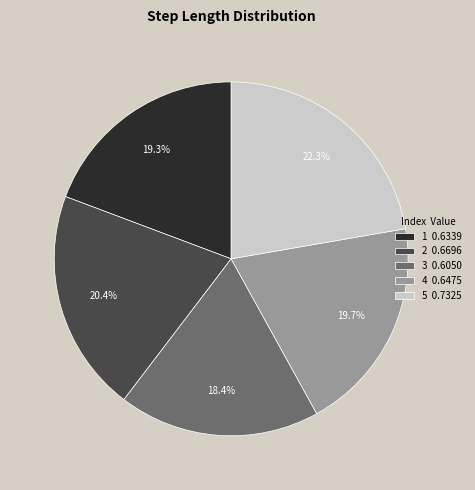

Count the number of slices in the pie.

5